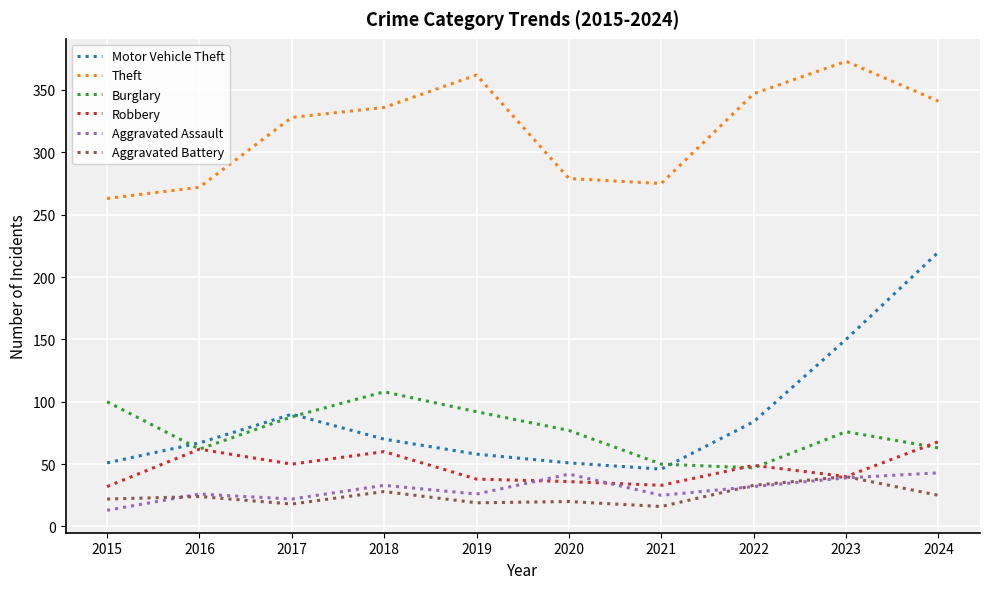

In Robbery, how many points are lower than both neighbors (excluding endpoints)?

3